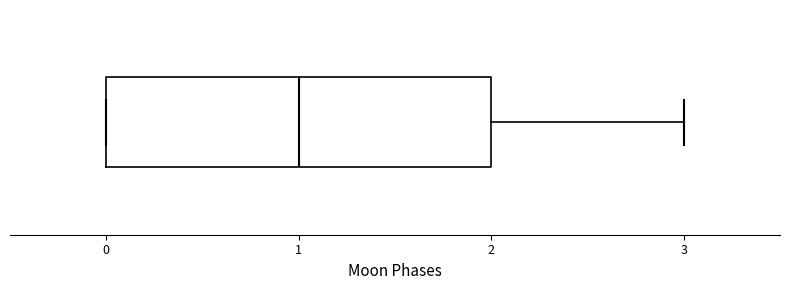

Transcribe this box plot: give where the median line is, the range the box spans, and where the two whiskers end, as read against the x-axis. The values are not printed on the chart, so give them approximately, as read against the axis.

median 1, box 0 to 2, whiskers 0 to 3